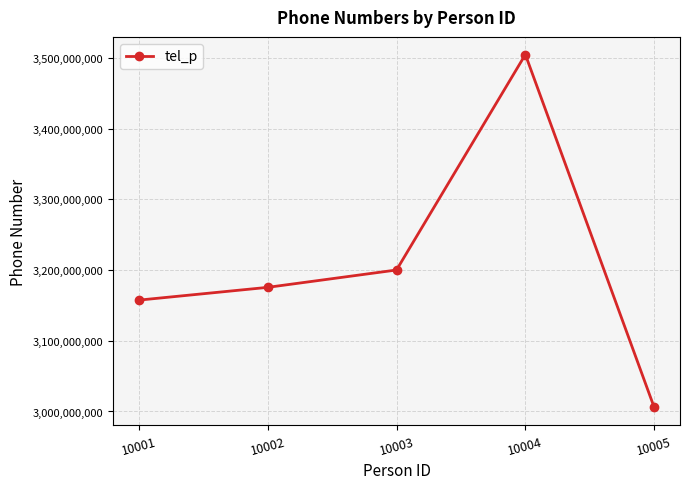

List the labels in order of value, smallest first.

10005, 10001, 10002, 10003, 10004